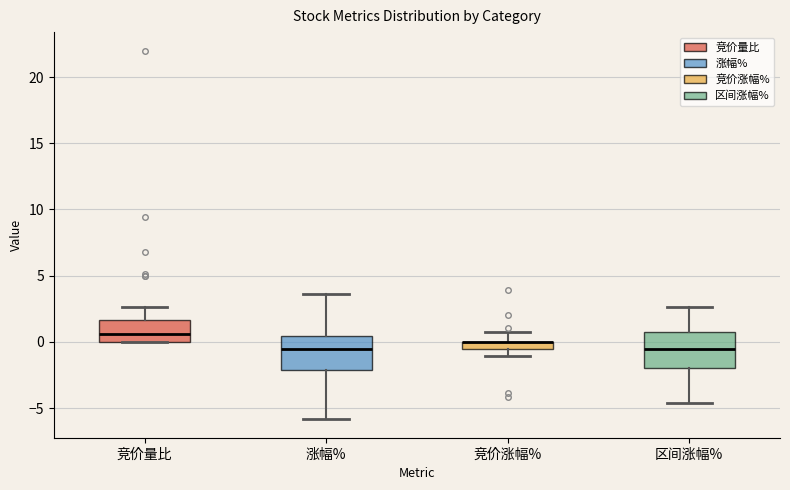

Where does the median line of the box for 竞价量比 sit on the y-axis? The values are not printed on the chart, so give them approximately, as read against the axis.

0.5